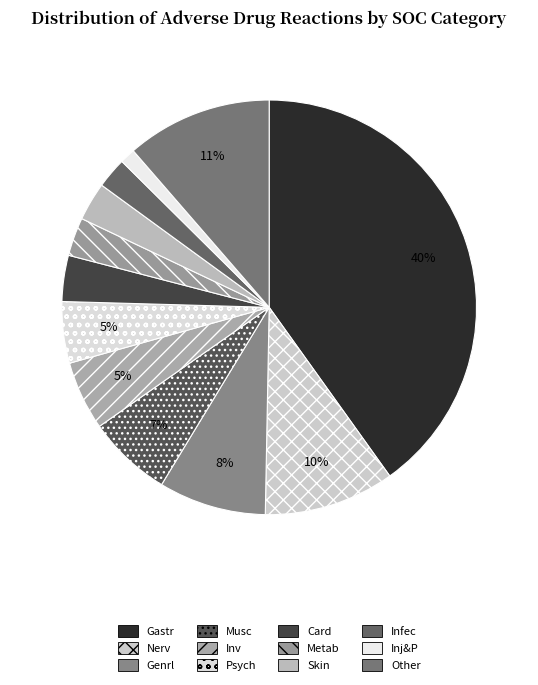

The Genrl slice represents 1% of the pie. True or false?

False